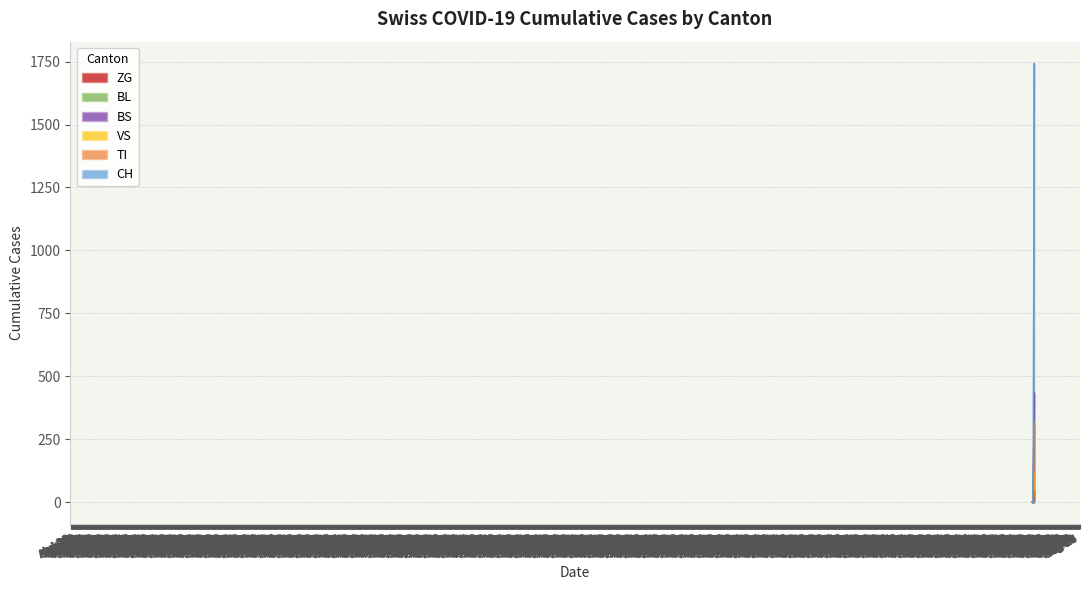

The VS series shows 10 at 2020-03-22. True or false?

False